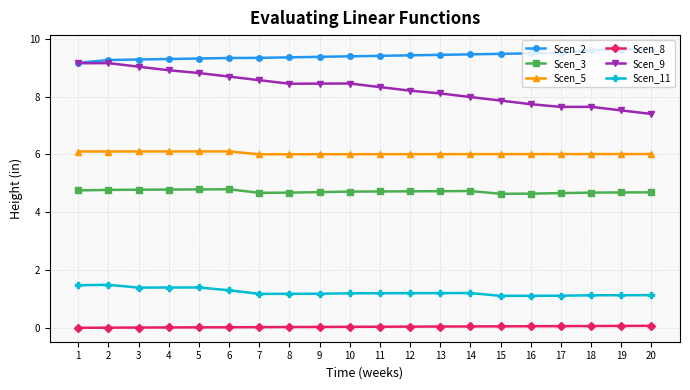

What is the maximum value shown in the chart?

9.6